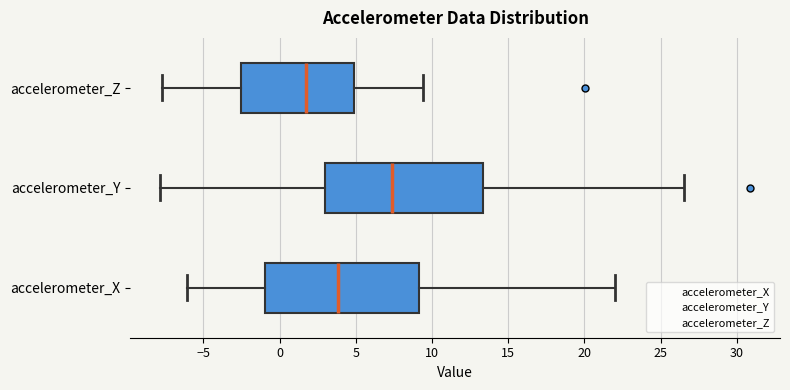

Where does the left whisker of the box for accelerometer_X end on the x-axis? The values are not printed on the chart, so give them approximately, as read against the axis.

-6.0